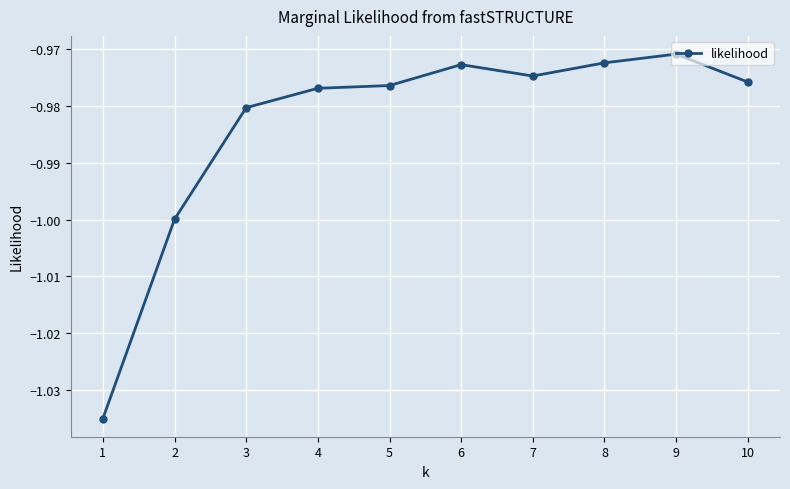

What is the sum of the values at 1 and 10?

-2.0